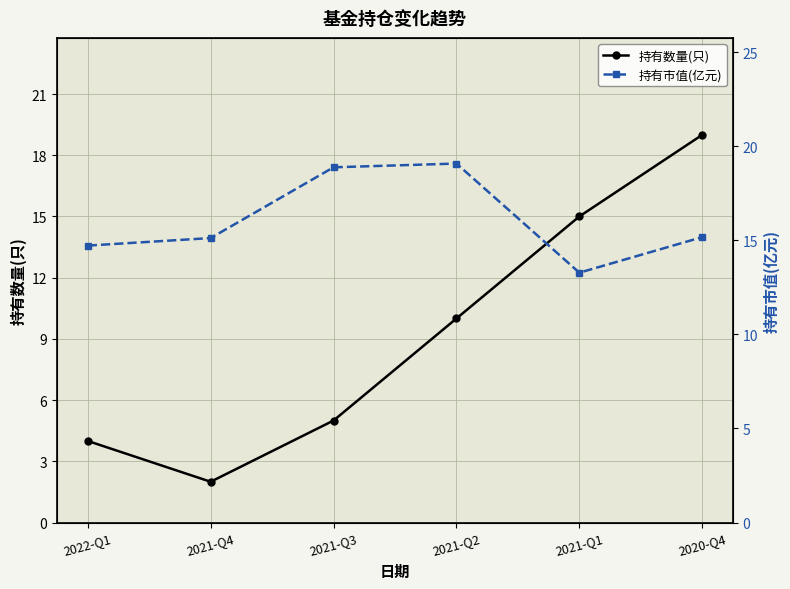

Which category has the lowest value in the 持有市值(亿元) series?

2021-Q1